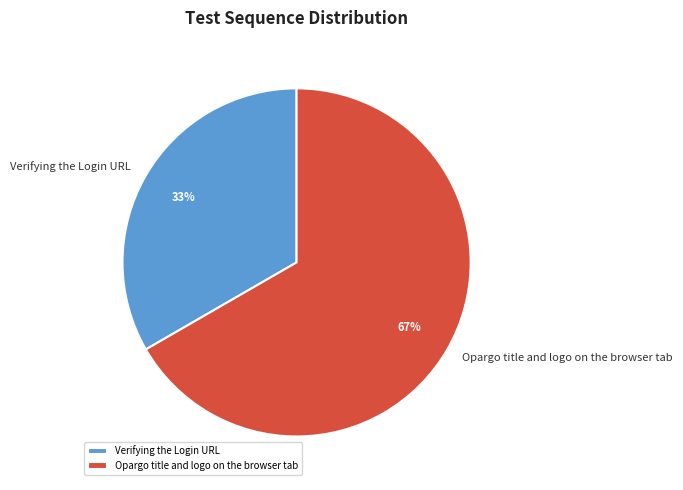

Which has a higher value, Verifying the Login URL or Opargo title and logo on the browser tab?

Opargo title and logo on the browser tab